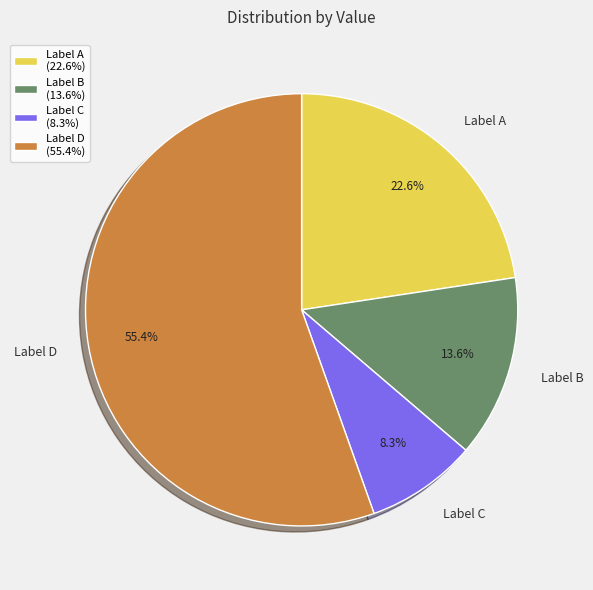

To the nearest percent, what is the average slice percentage?

25%